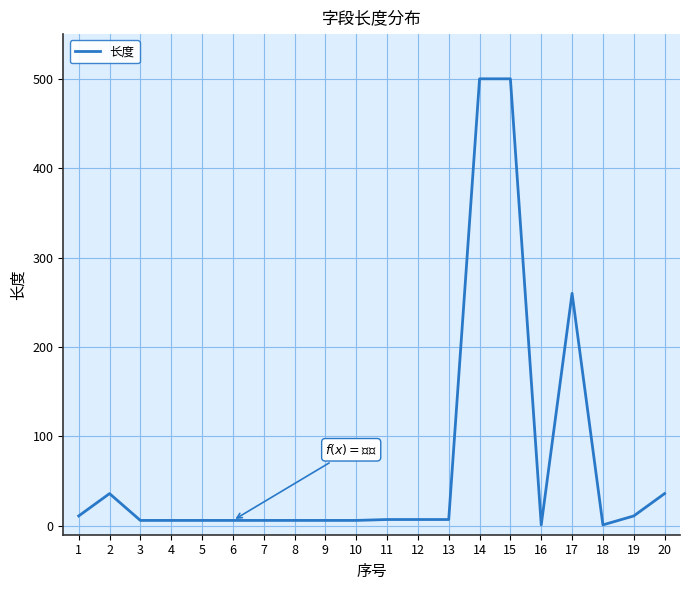

The value at 17 is 260. True or false?

True